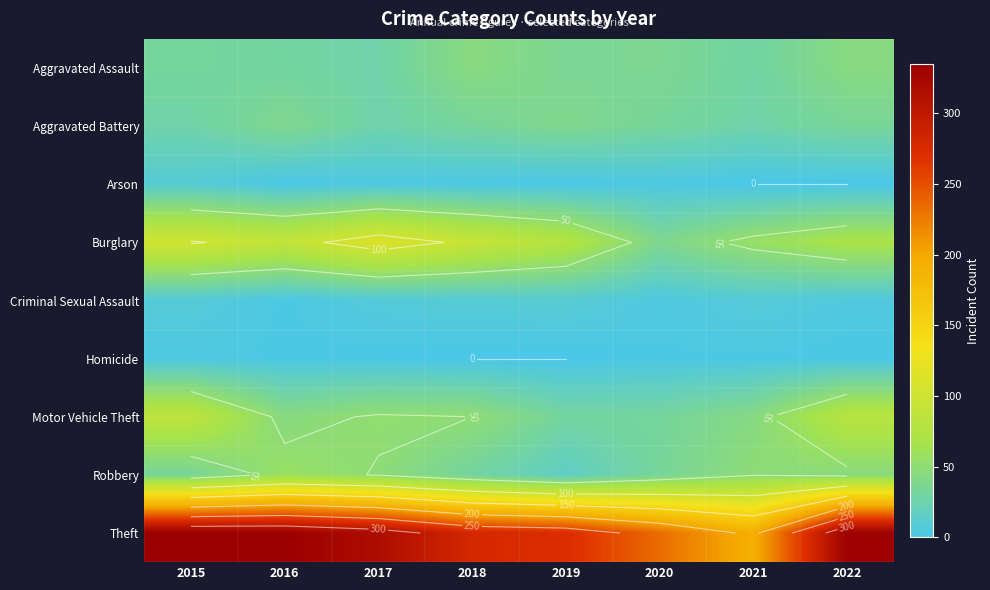

Is it true that Aggravated Battery equals 39 at 2016?

True